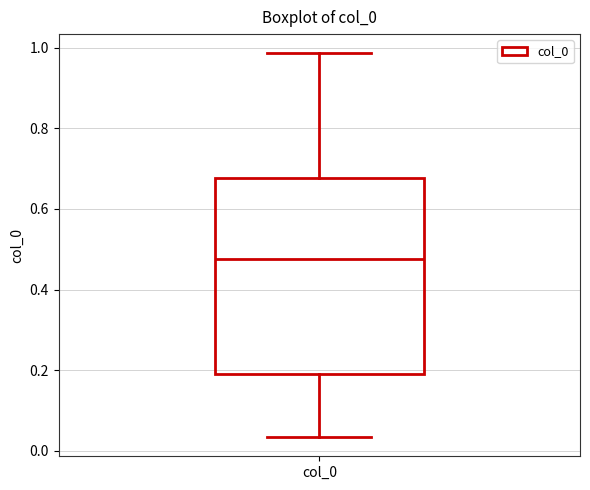

Transcribe this box plot: give where the median line is, the range the box spans, and where the two whiskers end, as read against the y-axis. The values are not printed on the chart, so give them approximately, as read against the axis.

median 0.48, box 0.20 to 0.68, whiskers 0.04 to 0.98